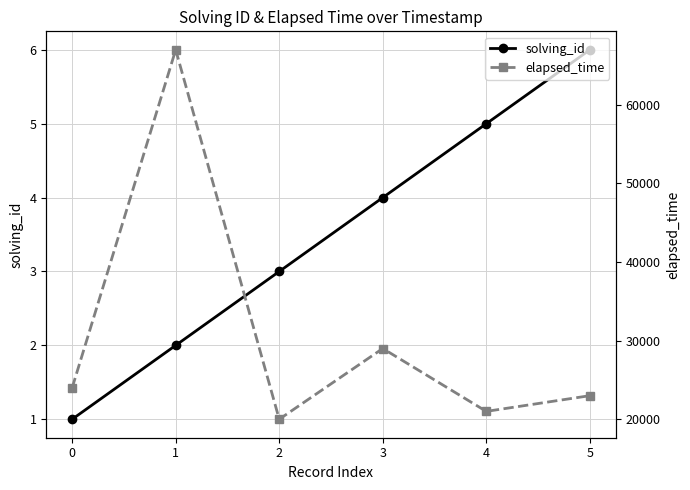

What is the highest value of the elapsed_time series?

67000